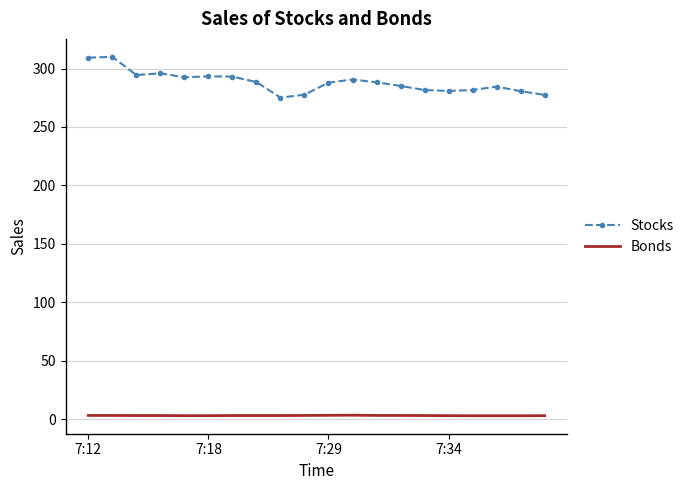

What is the difference between the maximum and minimum values in the Stocks series?

34.9